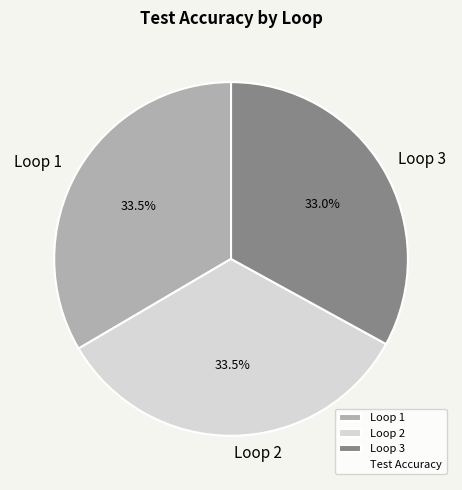

How many segments does this pie chart have?

3